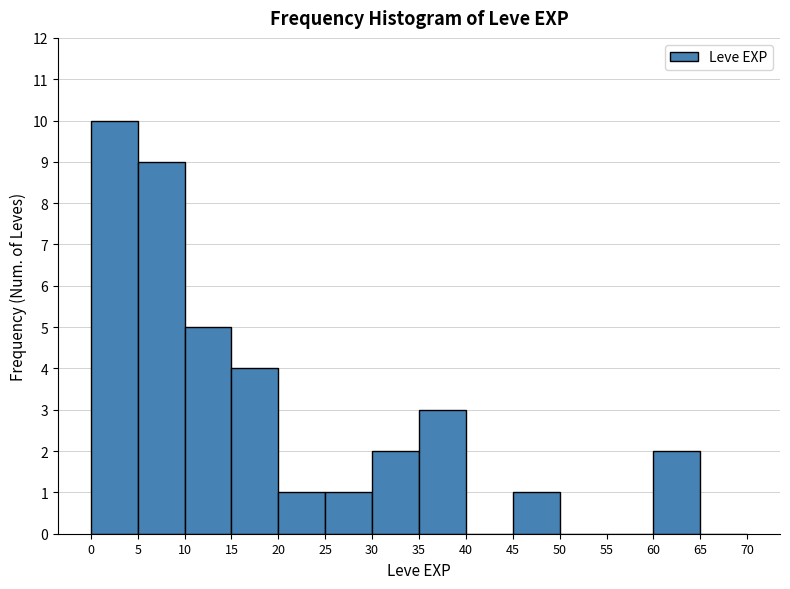

Reading left to right, list every bar in this chart as the range it spans on the x-axis followed by its height. The values are not printed on the chart, so give them approximately, as read against the axis.

0 to 5: 10
5 to 10: 9
10 to 15: 5
15 to 20: 4
20 to 25: 1
25 to 30: 1
30 to 35: 2
35 to 40: 3
40 to 45: 0
45 to 50: 1
50 to 55: 0
55 to 60: 0
60 to 65: 2
65 to 70: 0